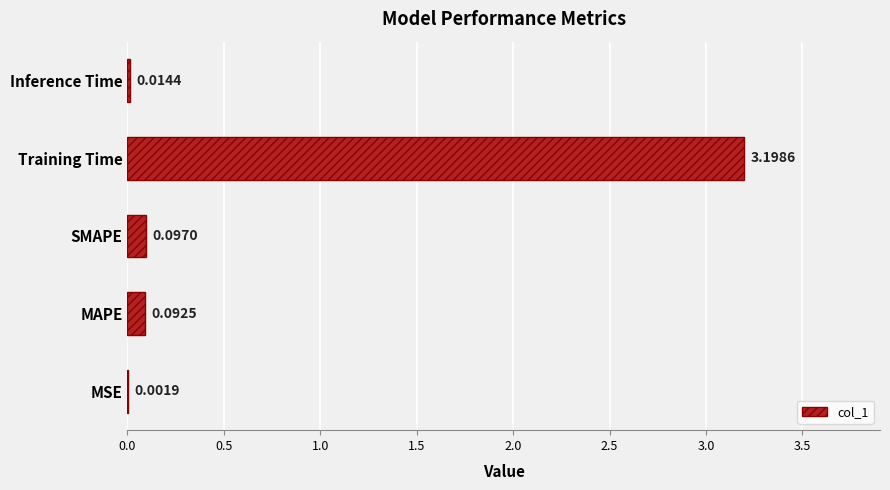

Between MSE and Training Time, which is larger?

Training Time